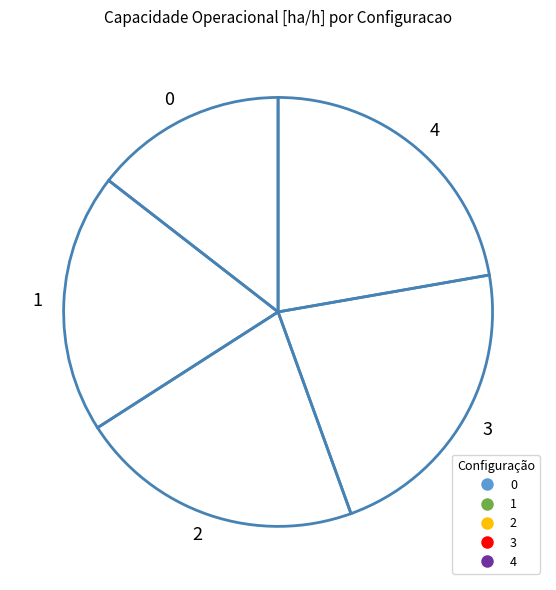

Does 1 account for over 50% of the chart?

No